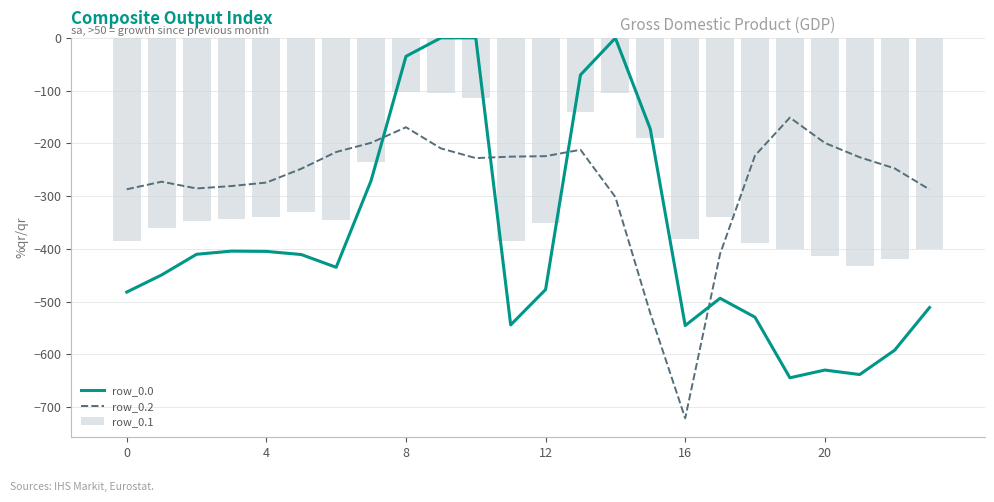

How many values in the row_0.0 series exceed -435?

11